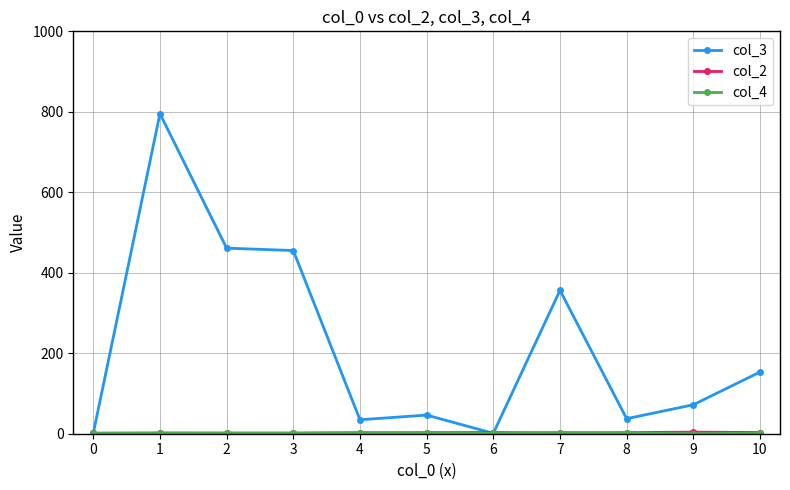

Is this an area chart (filled region under the line)?

No